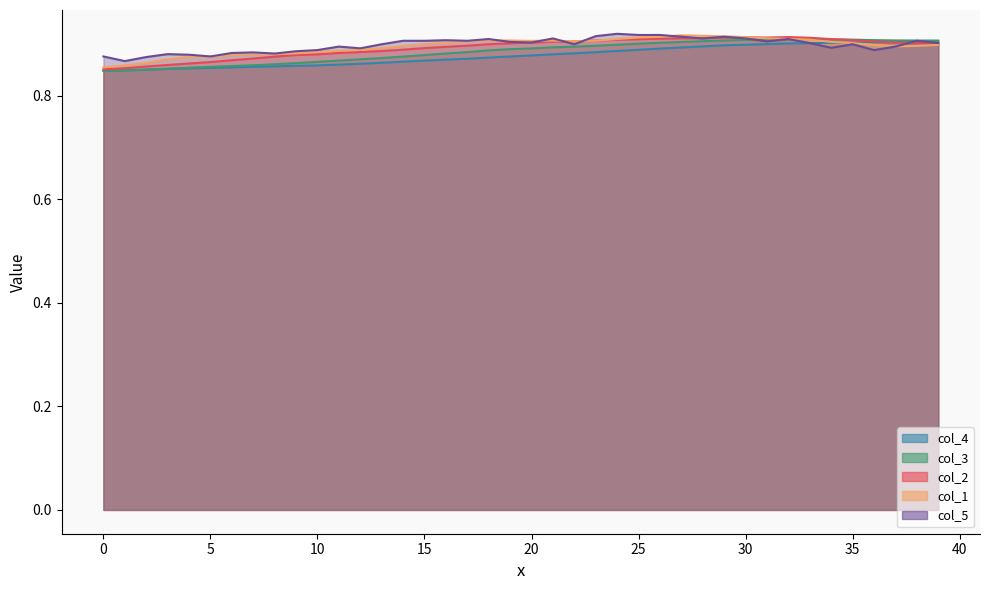

The value of col_2 at 33 is 0.9. True or false?

True